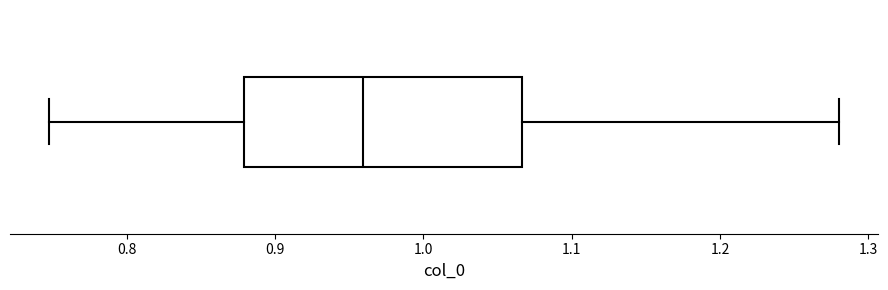

Read this box plot against the x-axis: the position of the median line, the range covered by the box, and the ends of both whiskers. The values are not printed on the chart, so give them approximately, as read against the axis.

median 0.96, box 0.88 to 1.07, whiskers 0.75 to 1.28